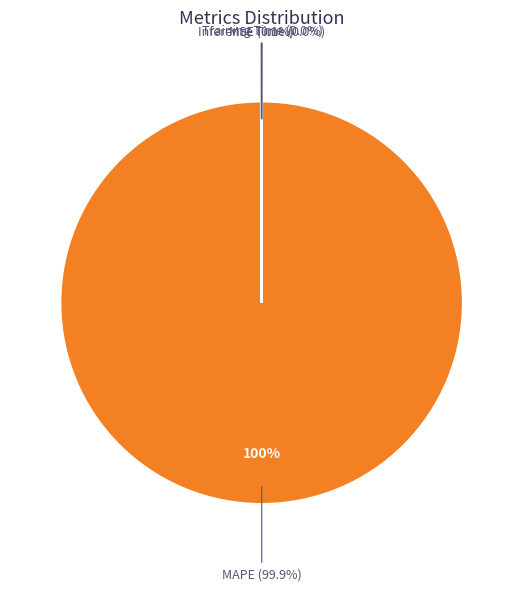

Is it true that MAPE is 99% of the pie?

False